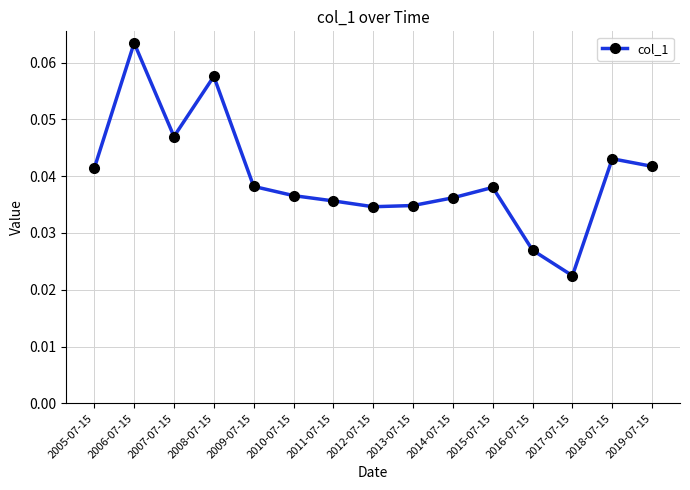

Is it true that the value at 2019-07-15 is 0.1?

False